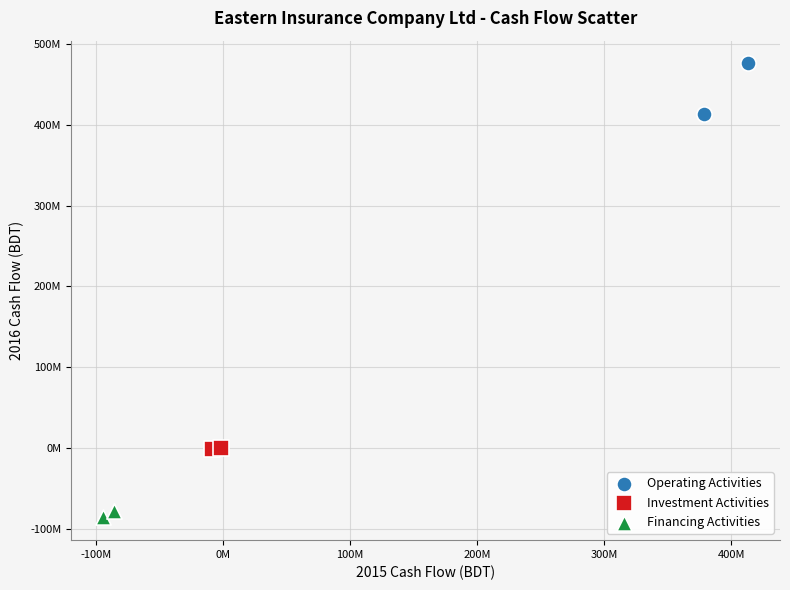

What are all the series names shown in the legend?

Operating Activities, Investment Activities, Financing Activities